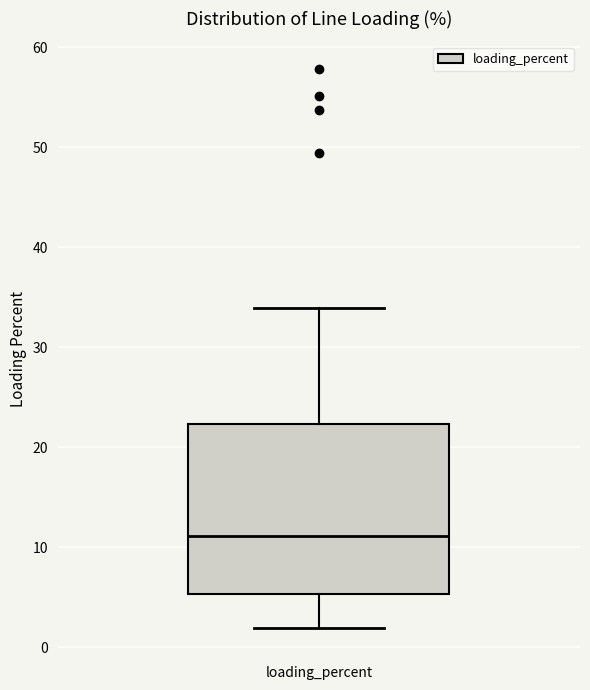

Where does the lower whisker of the box for loading_percent end on the y-axis? The values are not printed on the chart, so give them approximately, as read against the axis.

2